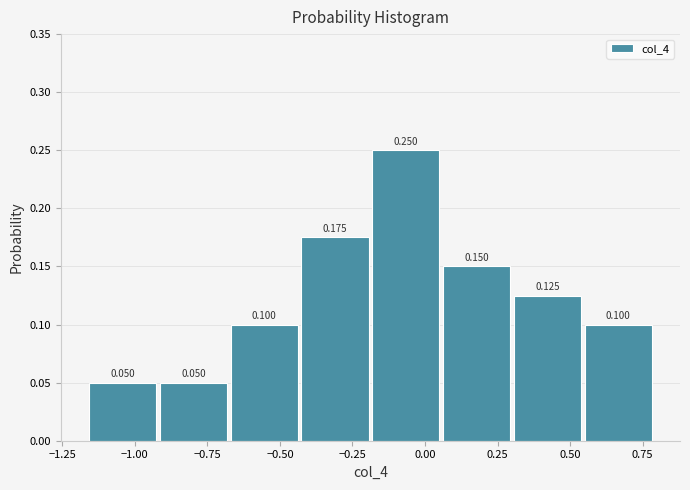

Which range on the x-axis has the tallest bar?

-0.20 to 0.05